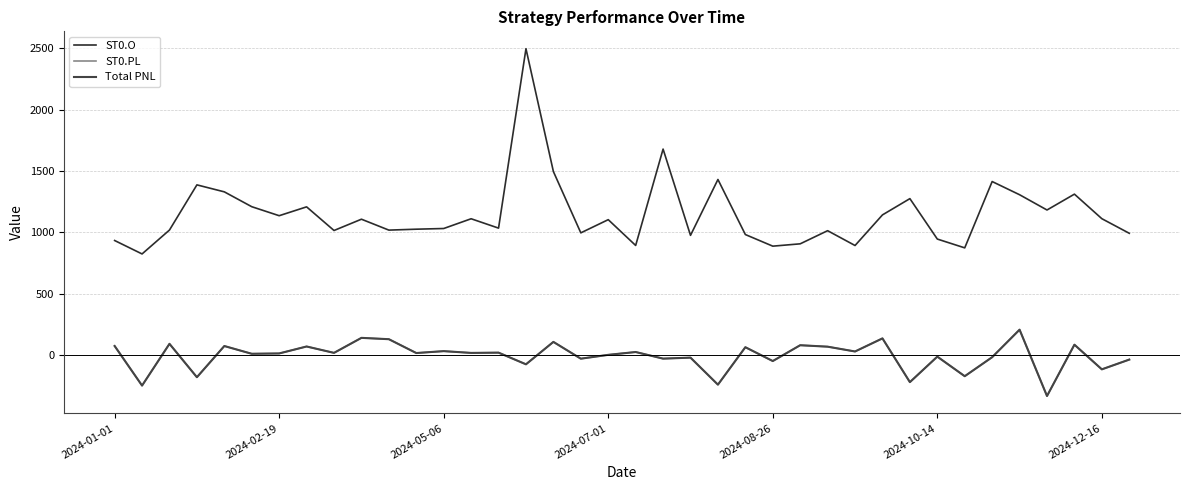

What is the smallest value displayed?

-335.5